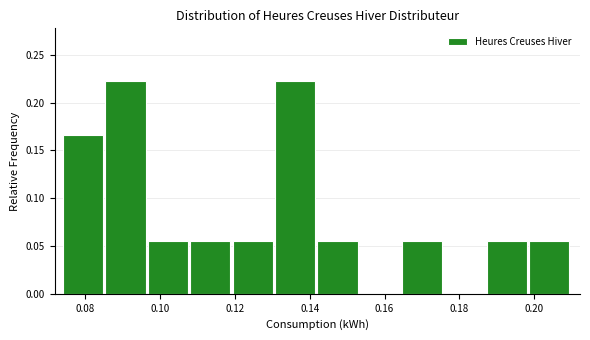

Reading left to right, transcribe this chart: for each bar, give the range it covers on the x-axis and its height. Neither the bar edges nor the heights are printed on the chart, so give them approximately, as read against the axes.

0.074 to 0.086: 0.165
0.086 to 0.096: 0.220
0.096 to 0.108: 0.055
0.108 to 0.120: 0.055
0.120 to 0.130: 0.055
0.130 to 0.142: 0.220
0.142 to 0.154: 0.055
0.154 to 0.164: 0
0.164 to 0.176: 0.055
0.176 to 0.188: 0
0.188 to 0.198: 0.055
0.198 to 0.210: 0.055